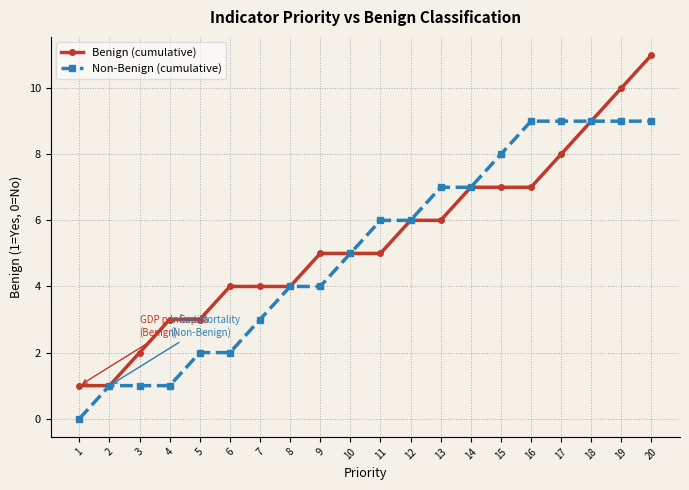

Which series has the widest spread of values?

Benign (cumulative)